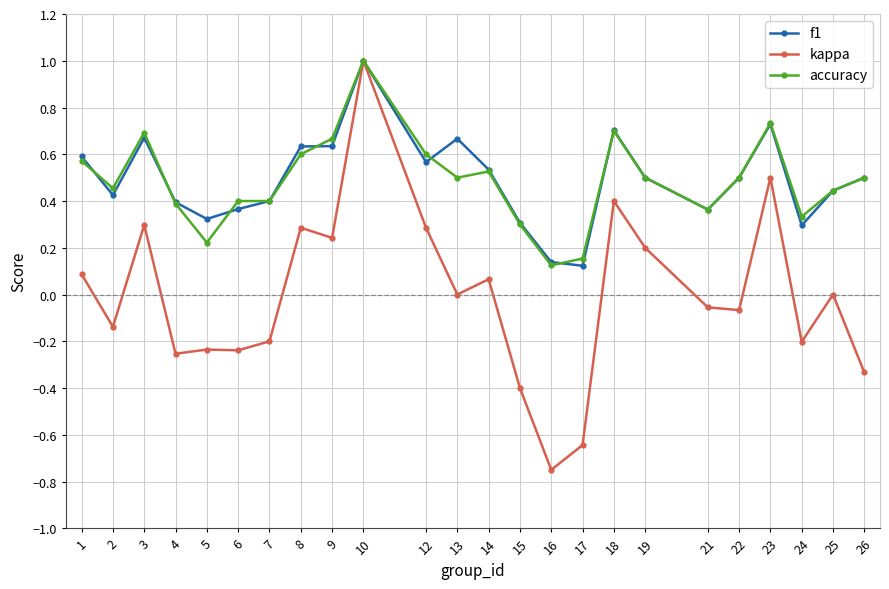

At which category is the sum across all series the highest?

10